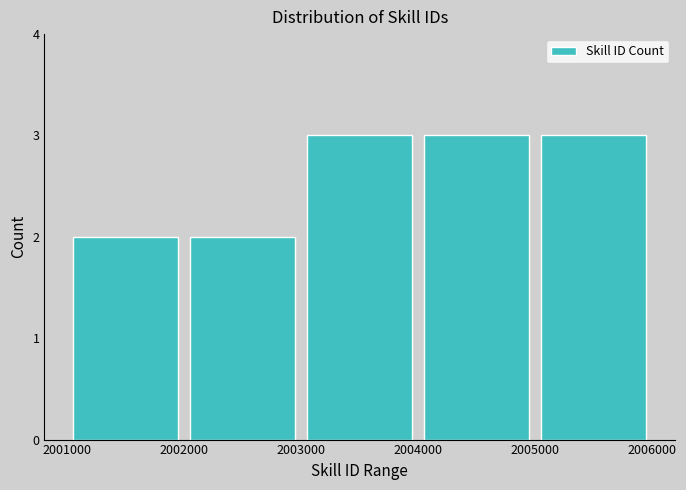

Reading left to right, transcribe this chart: for each bar, give the range it covers on the x-axis and its height. The values are not printed on the chart, so give them approximately, as read against the axis.

2001000 to 2002000: 2
2002000 to 2003000: 2
2003000 to 2004000: 3
2004000 to 2005000: 3
2005000 to 2006000: 3